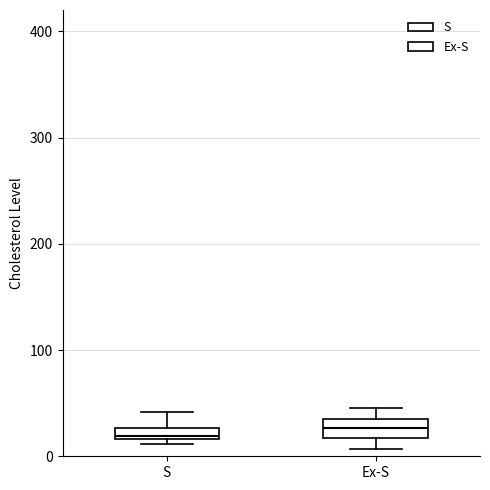

Where is the upper edge of the box for Ex-S on the y-axis? The values are not printed on the chart, so give them approximately, as read against the axis.

40